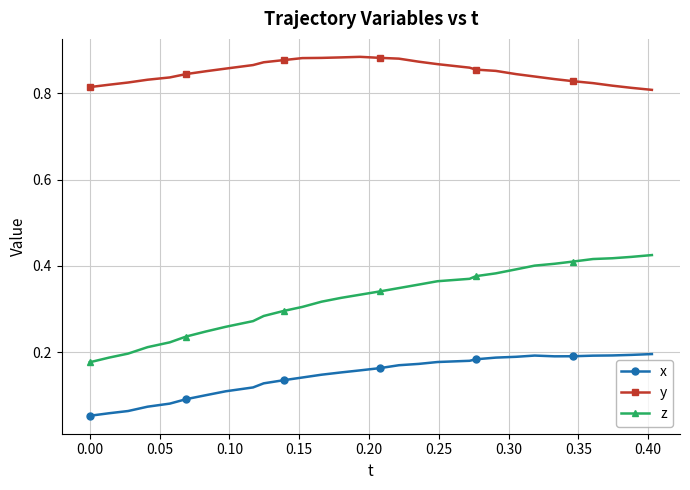

At how many categories does at least one series exceed 0?

30